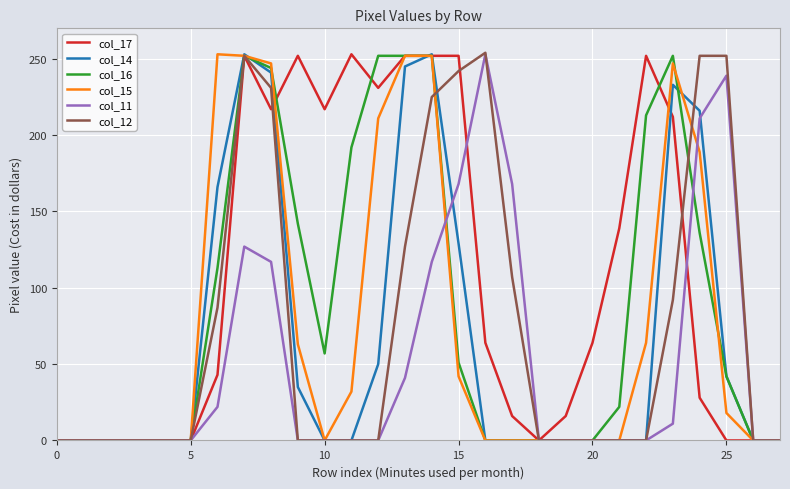

What is the maximum value shown in the chart?

254